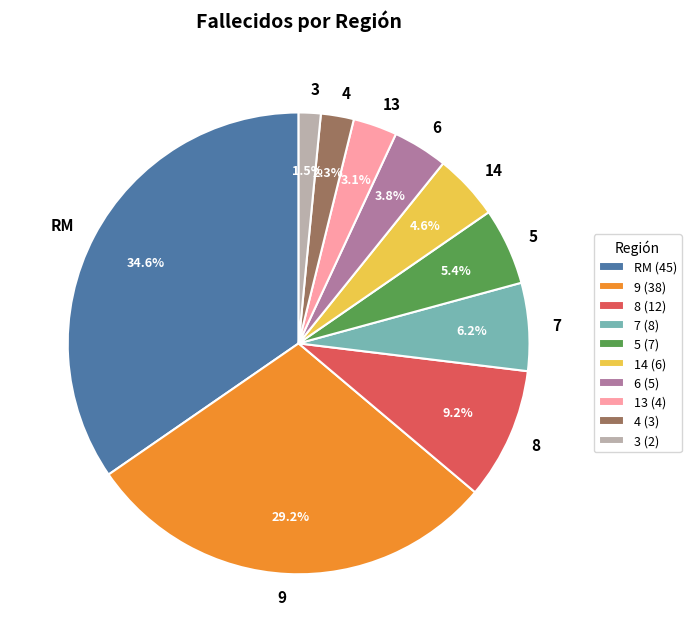

How many slices are in this pie chart?

10